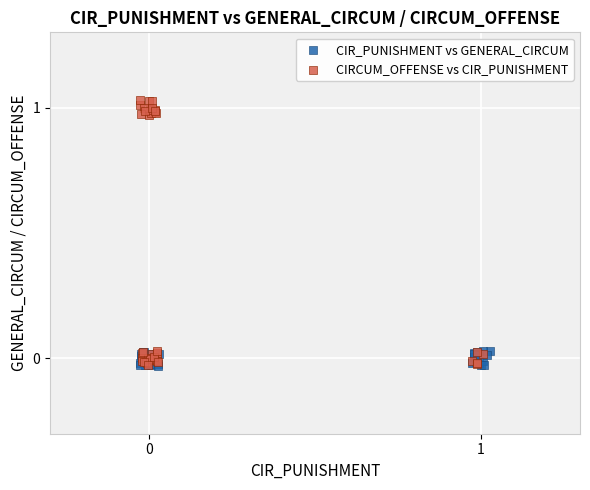

What are all the series names shown in the legend?

CIR_PUNISHMENT vs GENERAL_CIRCUM, CIRCUM_OFFENSE vs CIR_PUNISHMENT